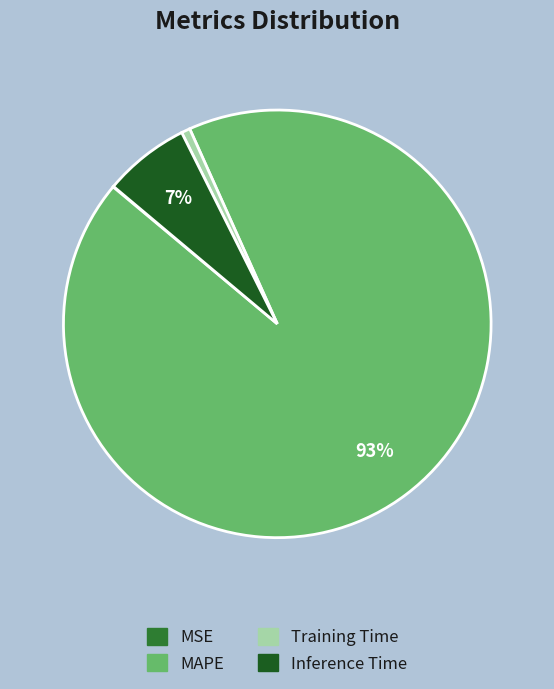

Is there any slice that represents more than half of the pie?

Yes